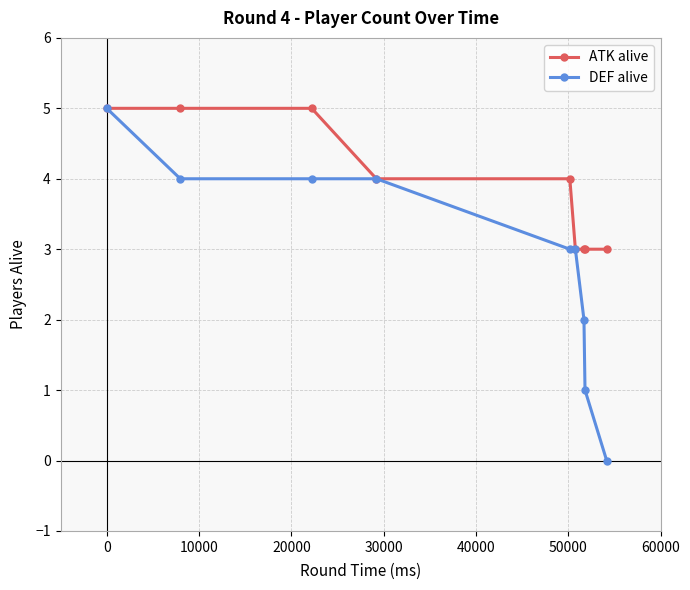

Which series has the largest total across all categories?

ATK alive